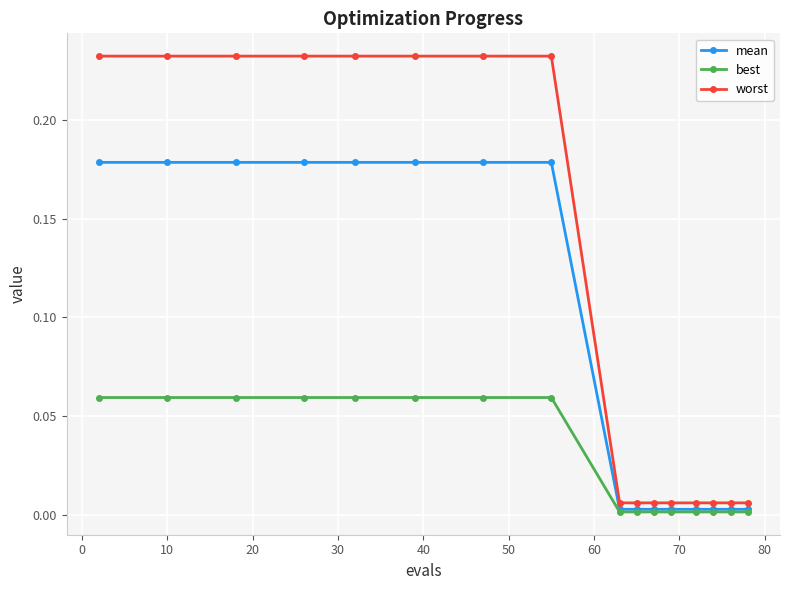

Which series has the widest spread of values?

worst